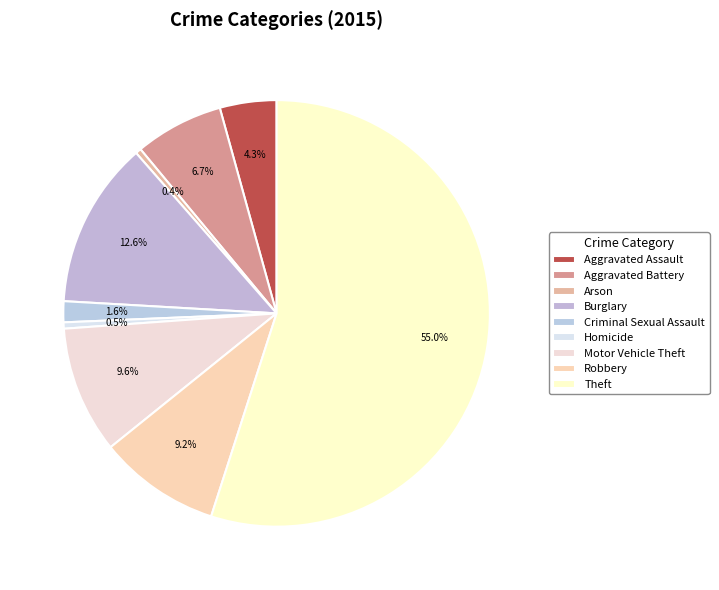

Which category has the smallest portion of the pie?

Arson